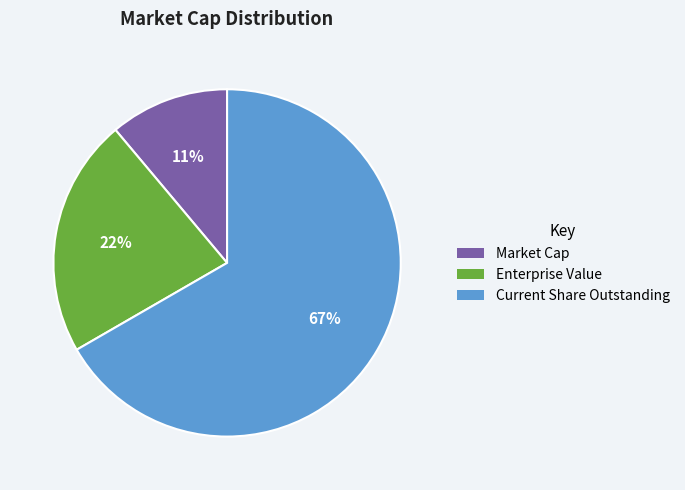

Does Market Cap account for over 50% of the chart?

No